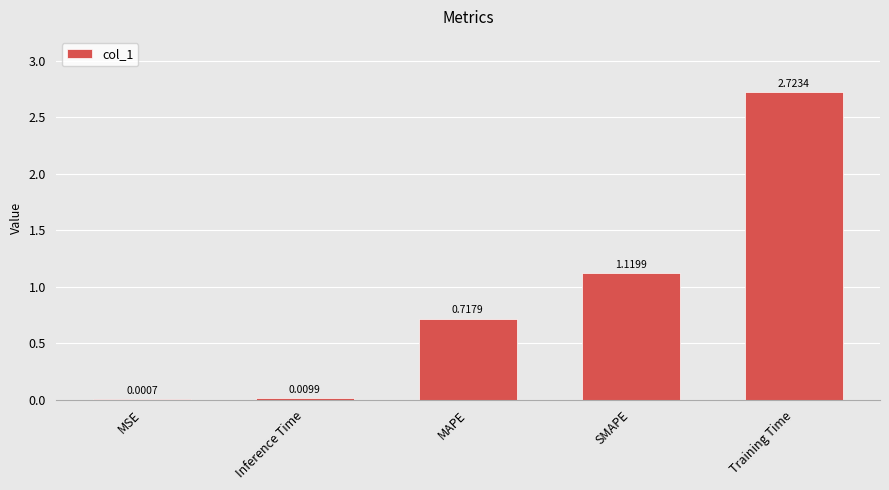

At which label is the value closest to 1?

SMAPE